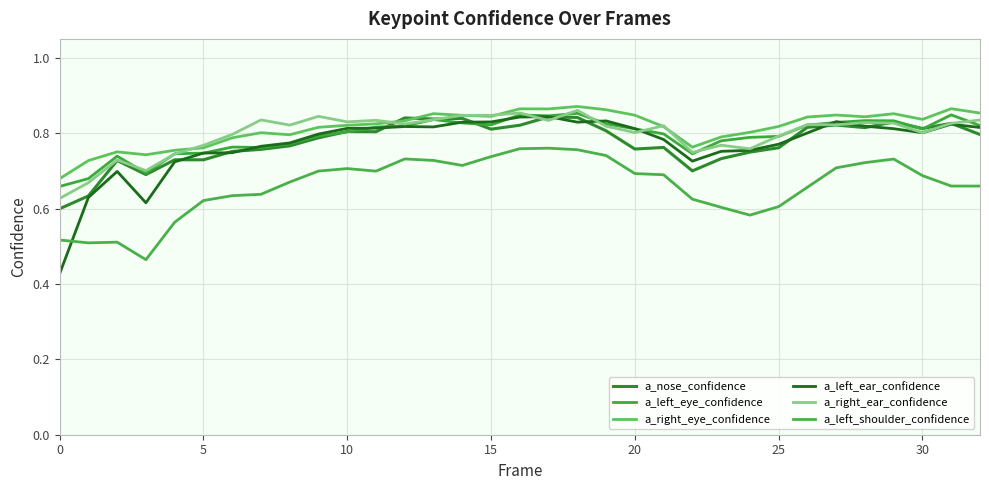

Reading right to left, transcribe all the data shown in this chart.

a_nose_confidence: 0.8	0.8	0.8	0.8	0.8	0.8	0.8	0.8	0.7	0.7	0.7	0.8	0.8	0.8	0.8	0.8	0.8	0.8	0.8	0.8	0.8	0.8	0.8	0.8	0.8	0.8	0.8	0.7	0.7	0.7	0.7	0.6	0.6
a_left_eye_confidence: 0.8	0.8	0.8	0.8	0.8	0.8	0.8	0.8	0.8	0.8	0.7	0.8	0.8	0.8	0.9	0.8	0.8	0.8	0.8	0.8	0.8	0.8	0.8	0.8	0.8	0.8	0.8	0.7	0.7	0.7	0.7	0.7	0.7
a_right_eye_confidence: 0.9	0.9	0.8	0.9	0.8	0.8	0.8	0.8	0.8	0.8	0.8	0.8	0.8	0.9	0.9	0.9	0.9	0.8	0.8	0.9	0.8	0.8	0.8	0.8	0.8	0.8	0.8	0.8	0.8	0.7	0.8	0.7	0.7
a_left_ear_confidence: 0.8	0.8	0.8	0.8	0.8	0.8	0.8	0.8	0.8	0.8	0.7	0.8	0.8	0.8	0.8	0.8	0.8	0.8	0.8	0.8	0.8	0.8	0.8	0.8	0.8	0.8	0.7	0.7	0.7	0.6	0.7	0.6	0.4
a_right_ear_confidence: 0.8	0.8	0.8	0.8	0.8	0.8	0.8	0.8	0.8	0.8	0.7	0.8	0.8	0.8	0.9	0.8	0.9	0.8	0.8	0.8	0.8	0.8	0.8	0.8	0.8	0.8	0.8	0.8	0.7	0.7	0.7	0.7	0.6
a_left_shoulder_confidence: 0.7	0.7	0.7	0.7	0.7	0.7	0.7	0.6	0.6	0.6	0.6	0.7	0.7	0.7	0.8	0.8	0.8	0.7	0.7	0.7	0.7	0.7	0.7	0.7	0.7	0.6	0.6	0.6	0.6	0.5	0.5	0.5	0.5